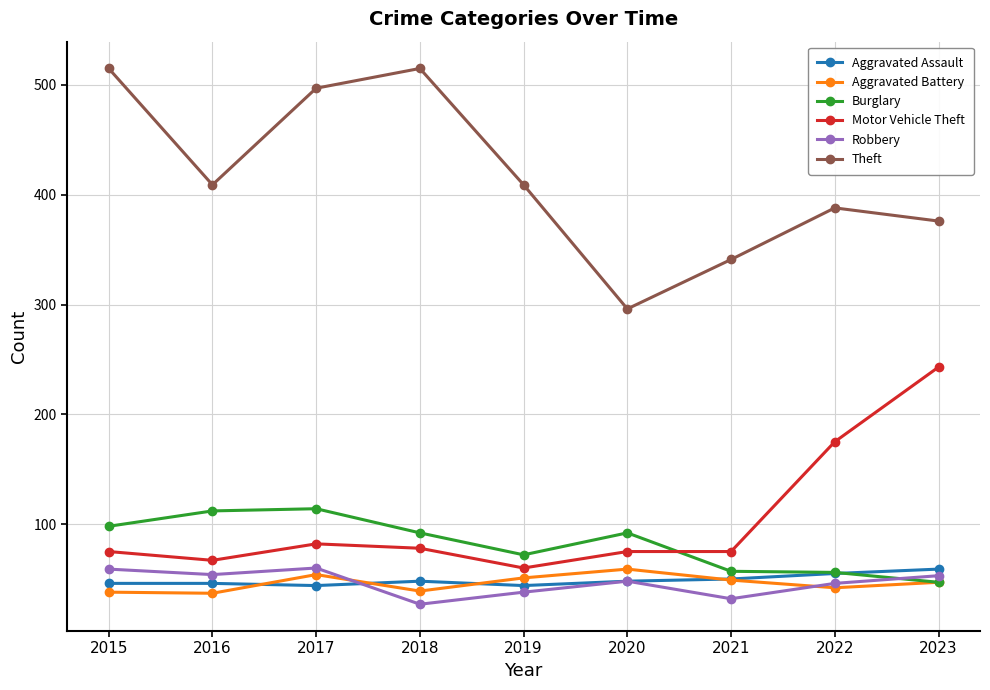

What is the maximum value for Robbery?

60